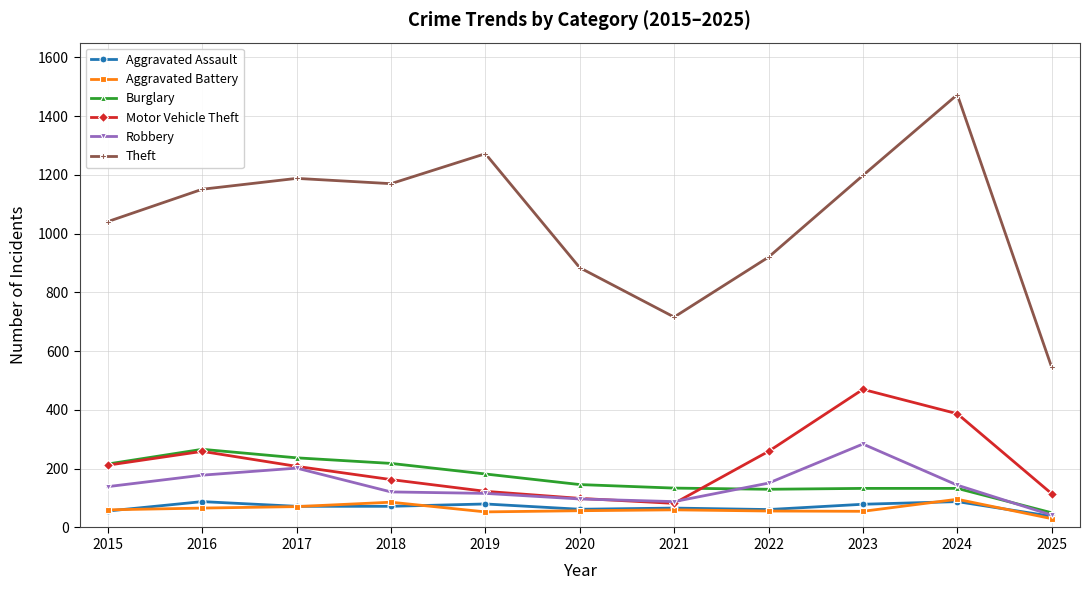

What is the difference between the Aggravated Battery values at 2020 and 2016?

9